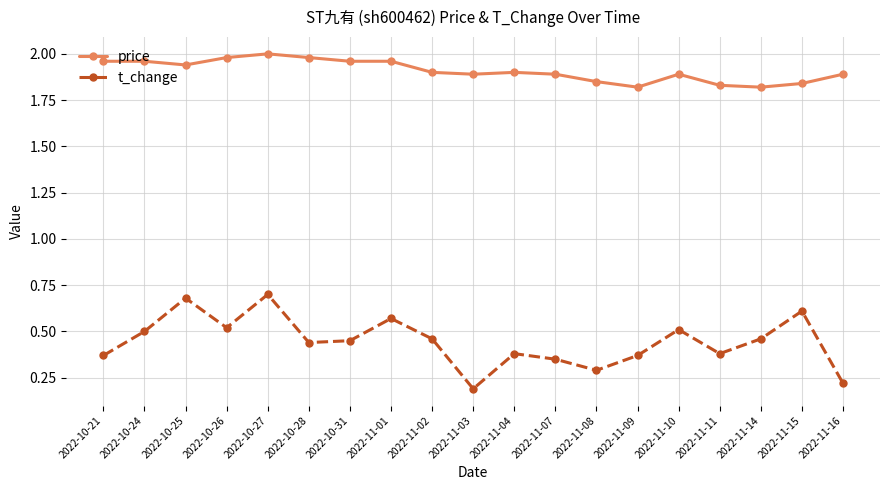

At which category does t_change reach its first local valley?

2022-10-26